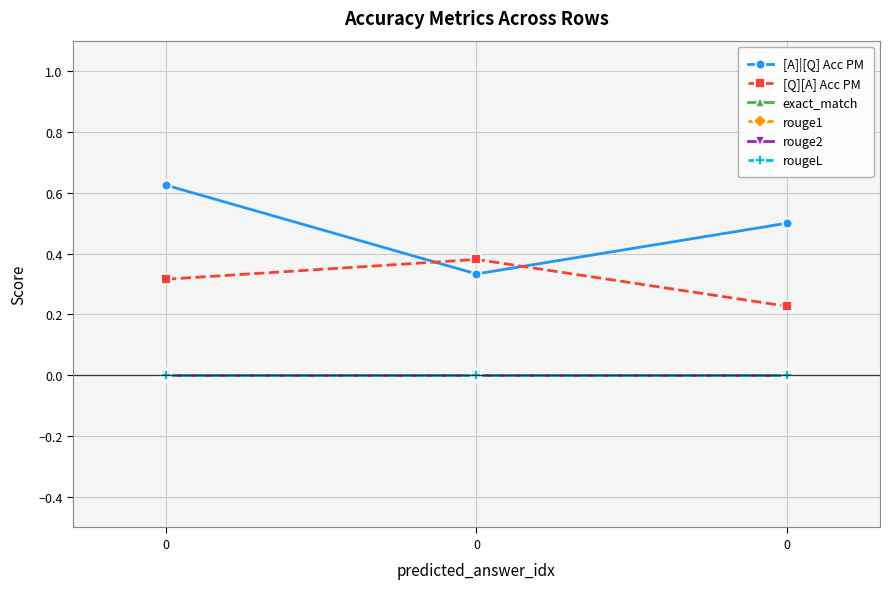

Does the chart have visible grid lines?

Yes